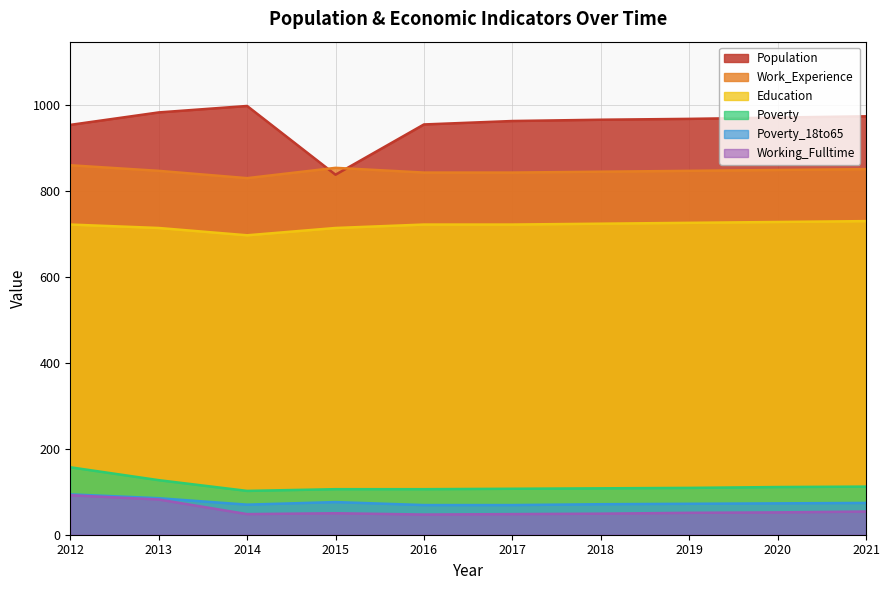

What is the sum of the Work_Experience values at 2013 and 2016?

1690